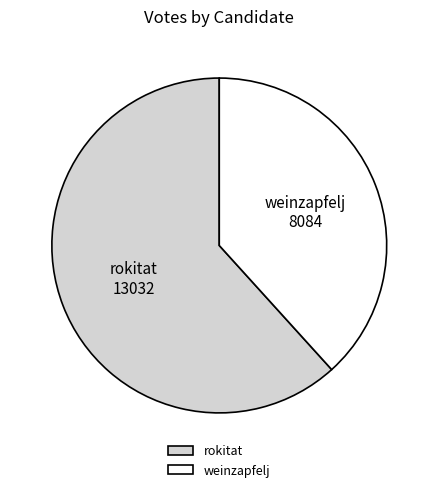

How many slices are in this pie chart?

2